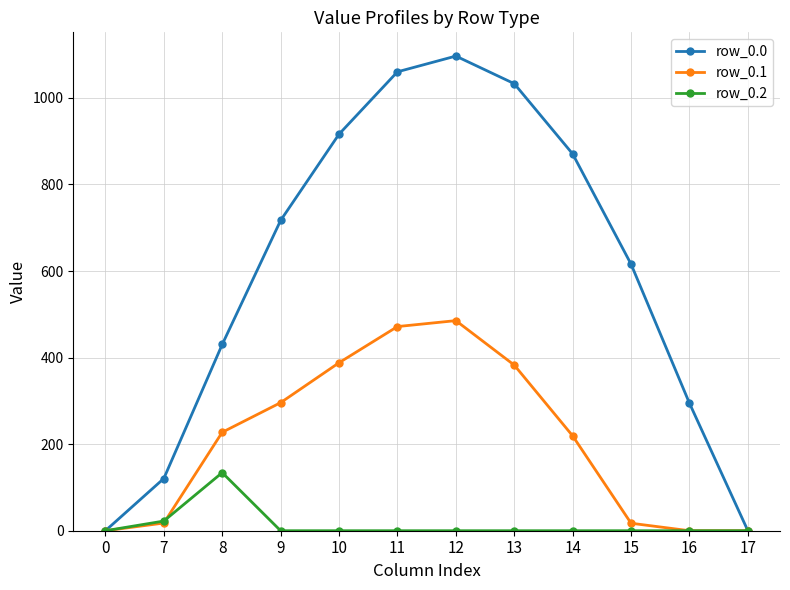

List the series in order of their peak value, lowest first.

row_0.2, row_0.1, row_0.0